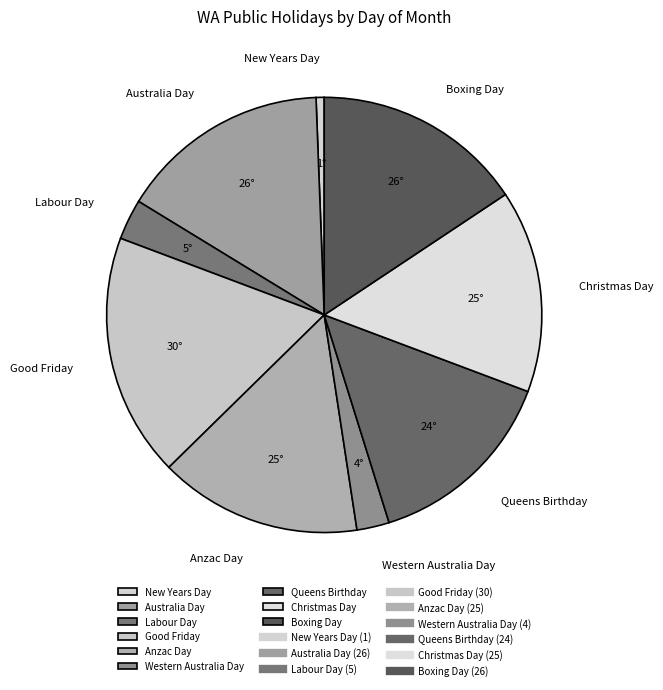

Combined, do Labour Day and Western Australia Day account for over 50%?

No